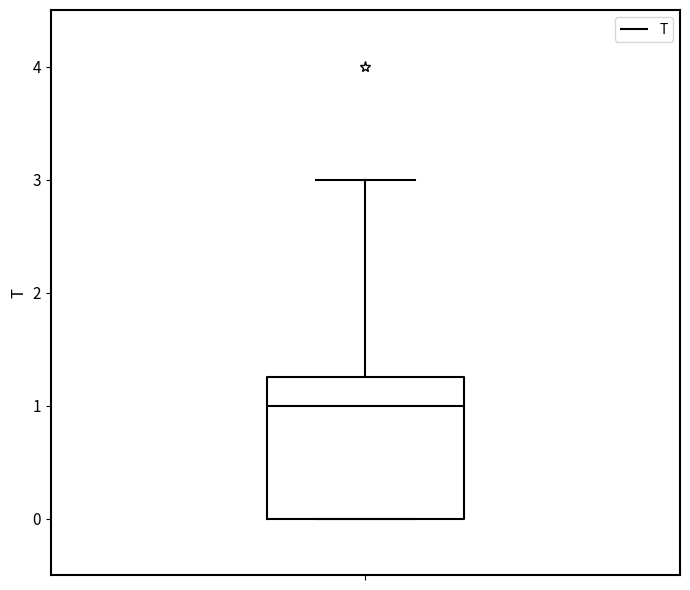

Read this box plot against the y-axis: the position of the median line, the range covered by the box, and the ends of both whiskers. The values are not printed on the chart, so give them approximately, as read against the axis.

median 1.0, box 0.0 to 1.3, whiskers 0.0 to 3.0